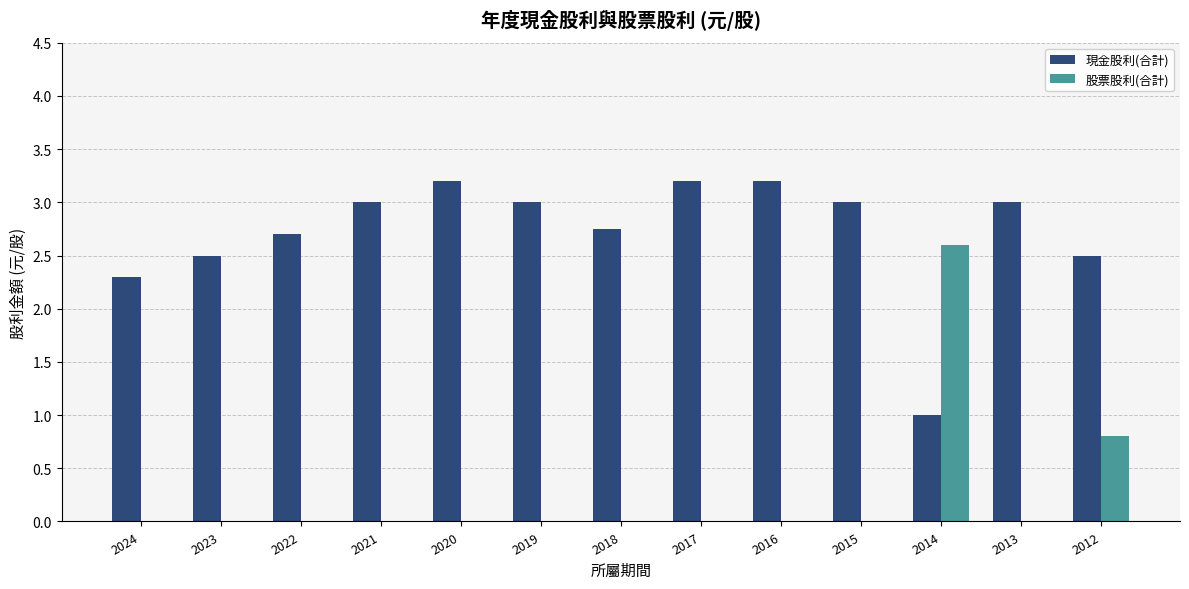

At which category is the sum across all series the highest?

2014